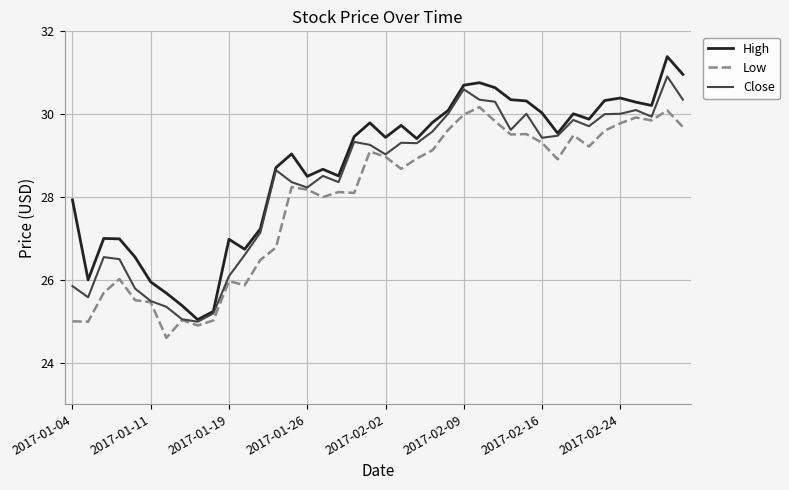

Which series has the largest range (max minus min)?

High